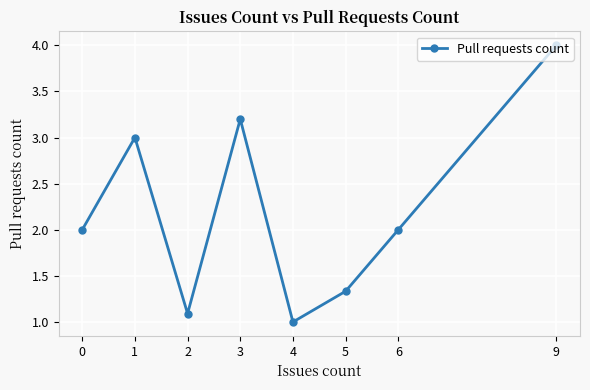

What is the value of the 5th point from the left?

1.0